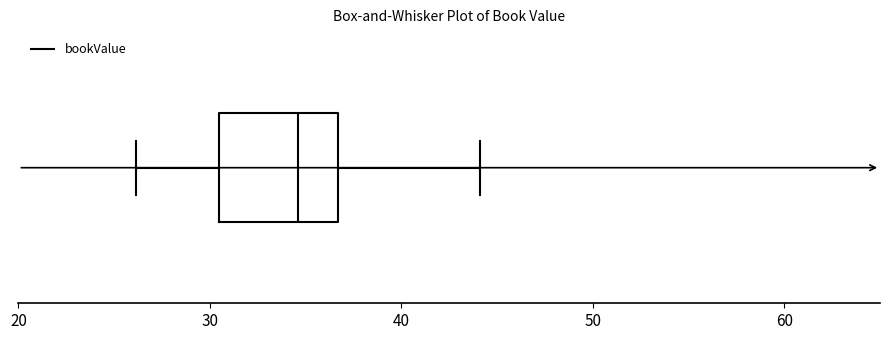

Read this box plot against the x-axis: the position of the median line, the range covered by the box, and the ends of both whiskers. The values are not printed on the chart, so give them approximately, as read against the axis.

median 35, box 30 to 37, whiskers 26 to 44